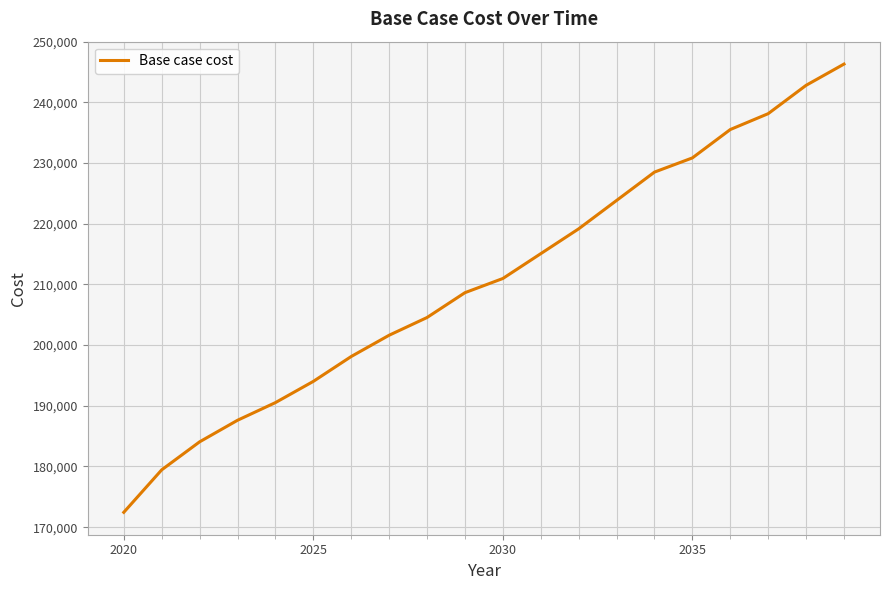

What is the greatest value displayed?

246308.7